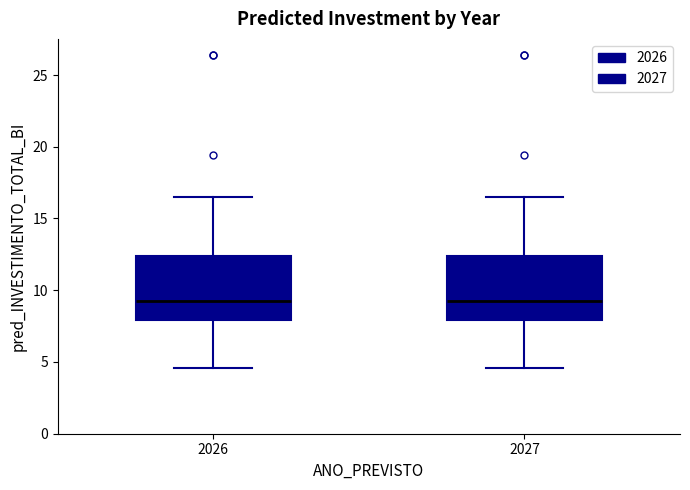

Reading left to right, transcribe this box plot: for each box, give where its median line is, the range the box spans, and where its two whiskers end, as read against the y-axis. The values are not printed on the chart, so give them approximately, as read against the axis.

2026: median 9.5, box 8.0 to 12.5, whiskers 4.5 to 16.5
2027: median 9.5, box 8.0 to 12.5, whiskers 4.5 to 16.5